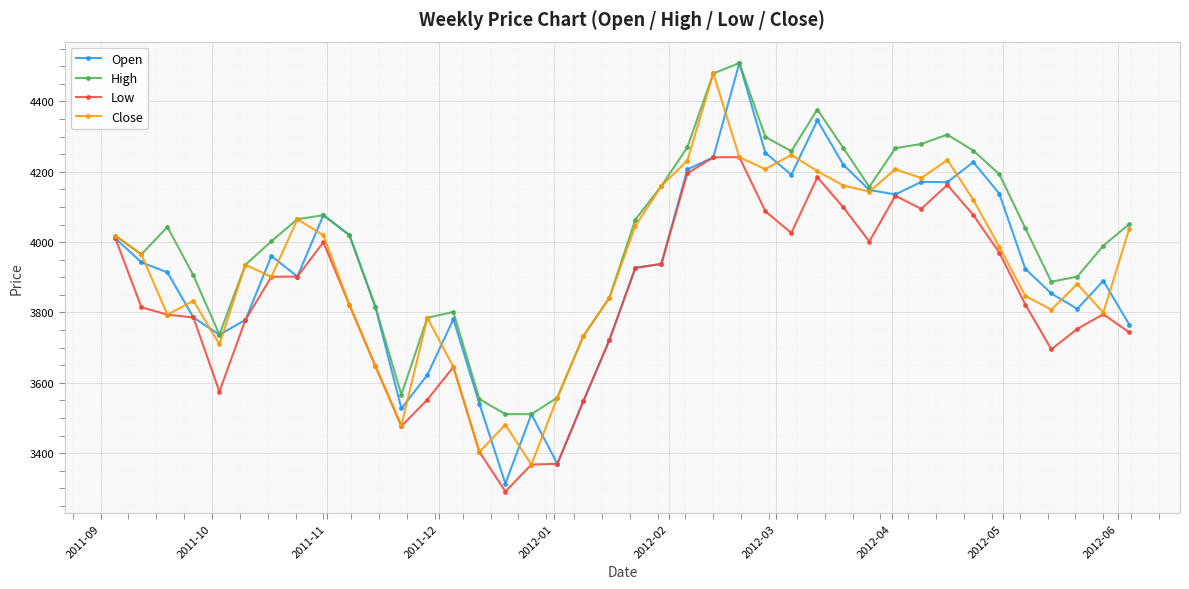

Which series has the largest total across all categories?

High